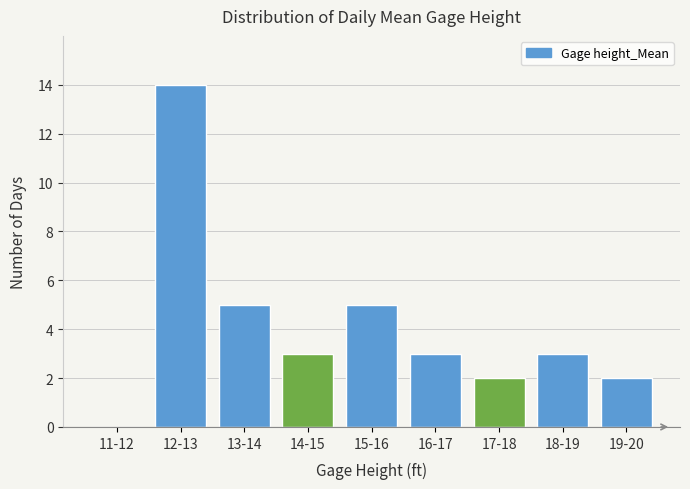

Reading left to right, transcribe all the data shown in this chart.

11-12=0	12-13=14	13-14=5	14-15=3	15-16=5	16-17=3	17-18=2	18-19=3	19-20=2